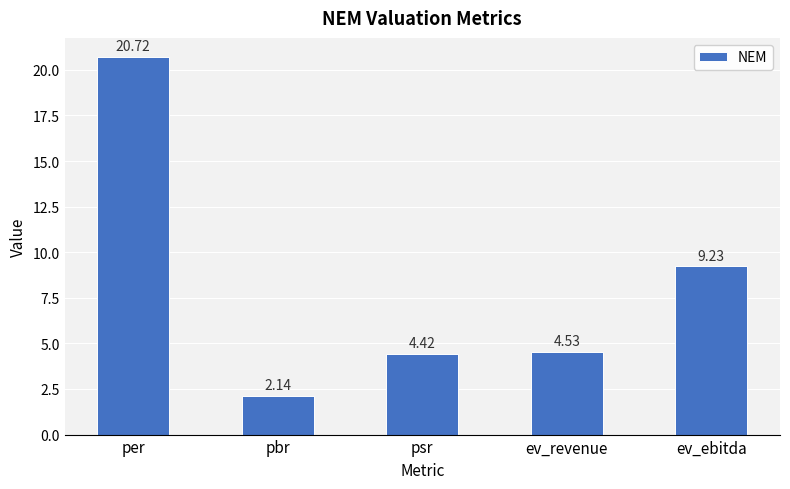

Rank the categories by value from lowest to highest.

pbr, psr, ev_revenue, ev_ebitda, per